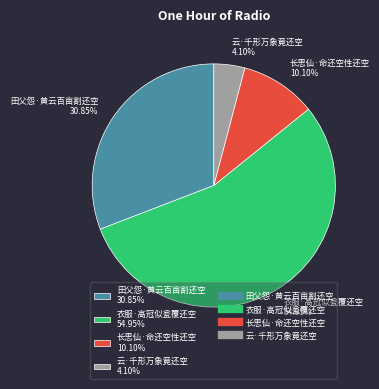

To the nearest percent, what is the average slice percentage?

25%